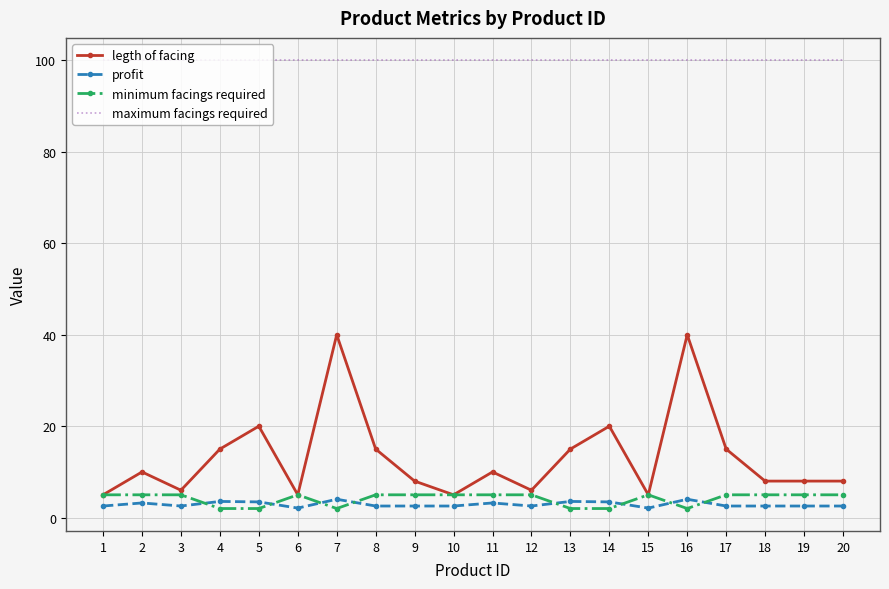

What is the minimum value for legth of facing?

5.0